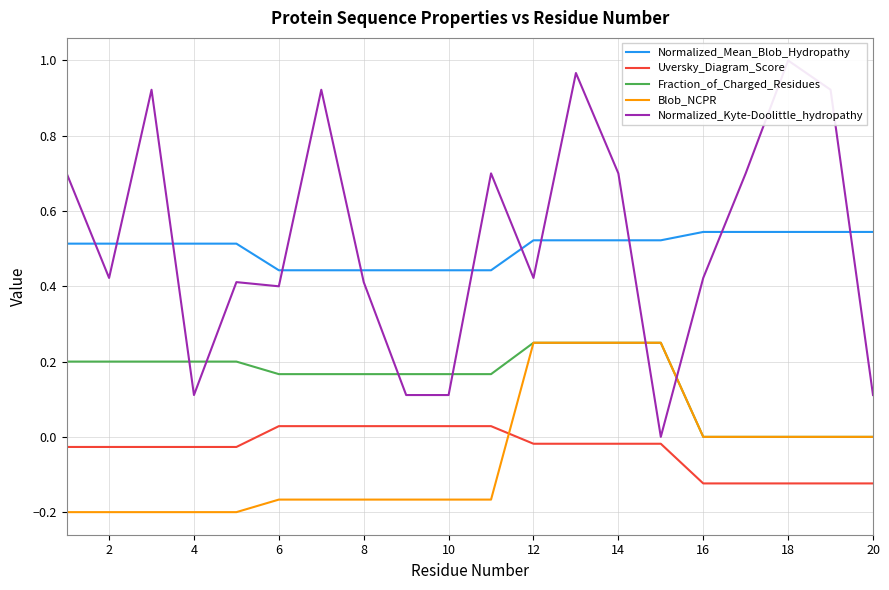

The value of Fraction_of_Charged_Residues at 2 is 0.2. True or false?

True